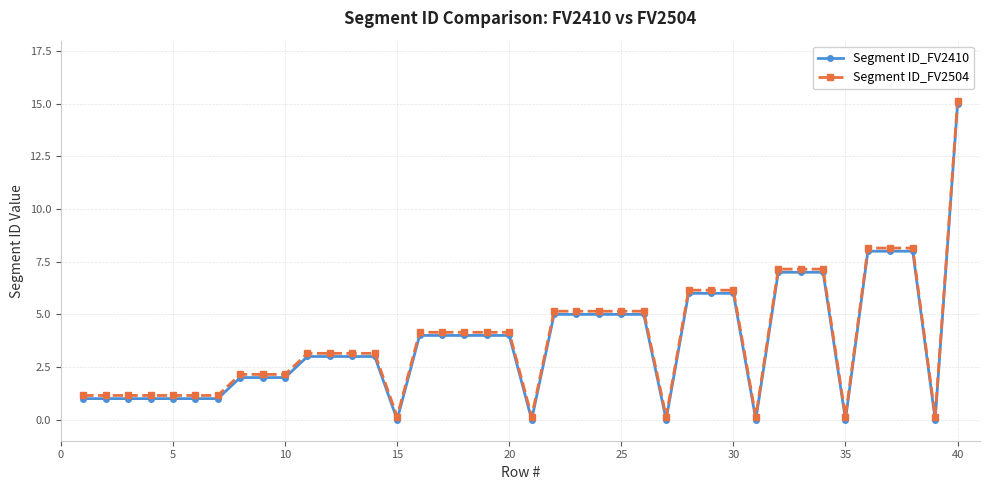

What is the value of the Segment ID_FV2410 point at the 36th from the left?

8.0